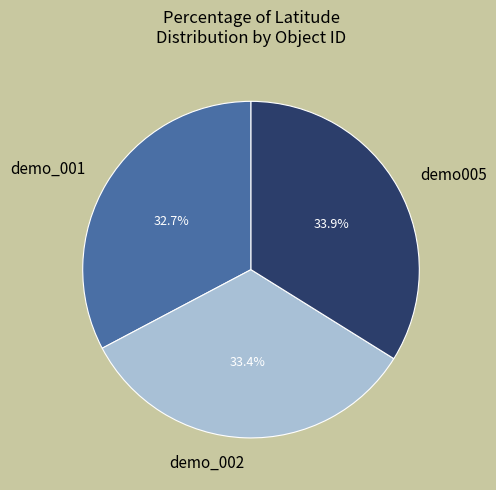

Is demo_002 the majority of the pie?

No